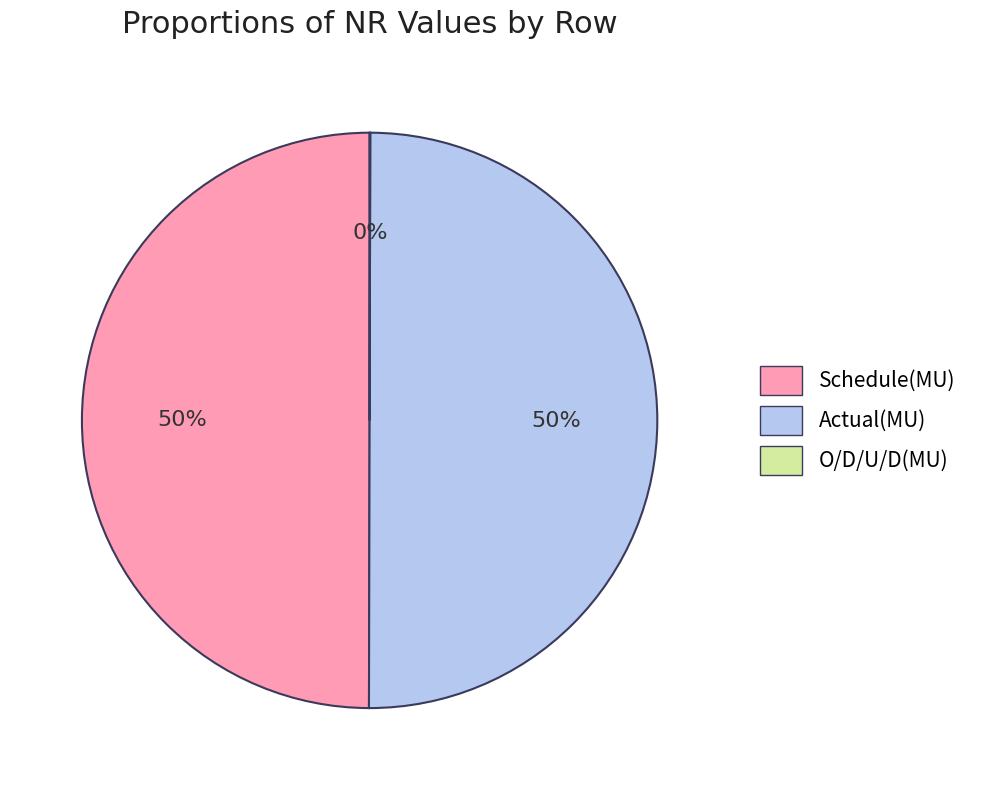

Approximately how many times larger is the value at Actual(MU) compared to Schedule(MU)?

1.0